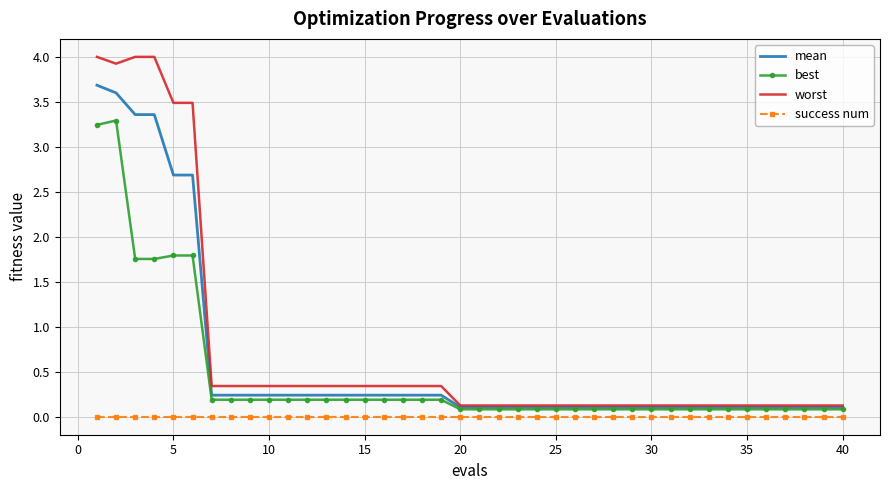

True or false: best and success num cross at least once.

False